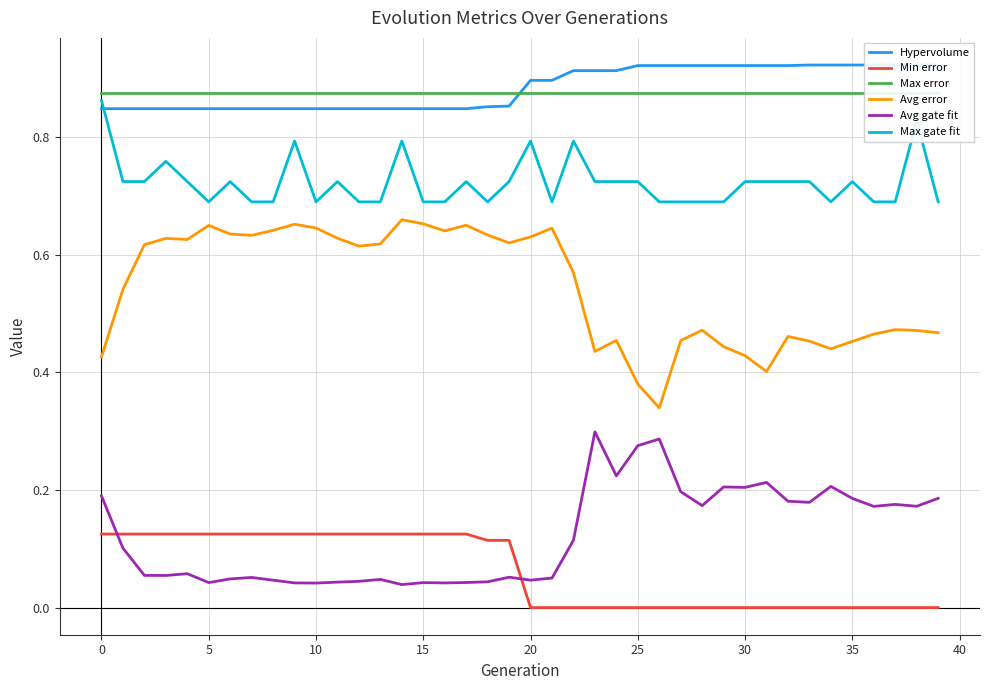

Which series has the widest spread of values?

Avg error